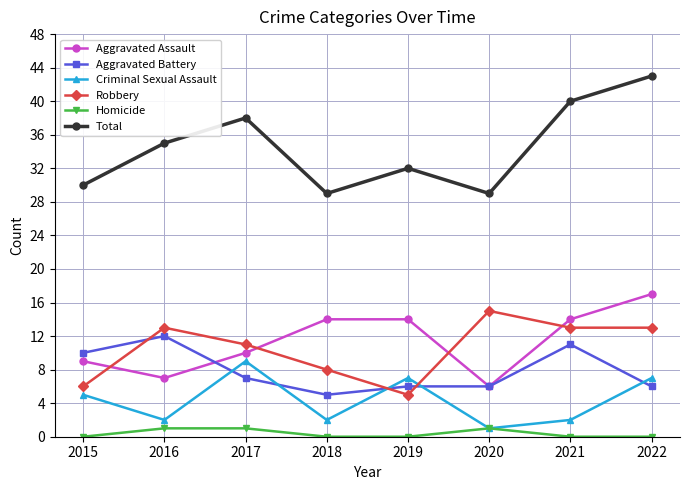

How many lines are shown in the chart?

6